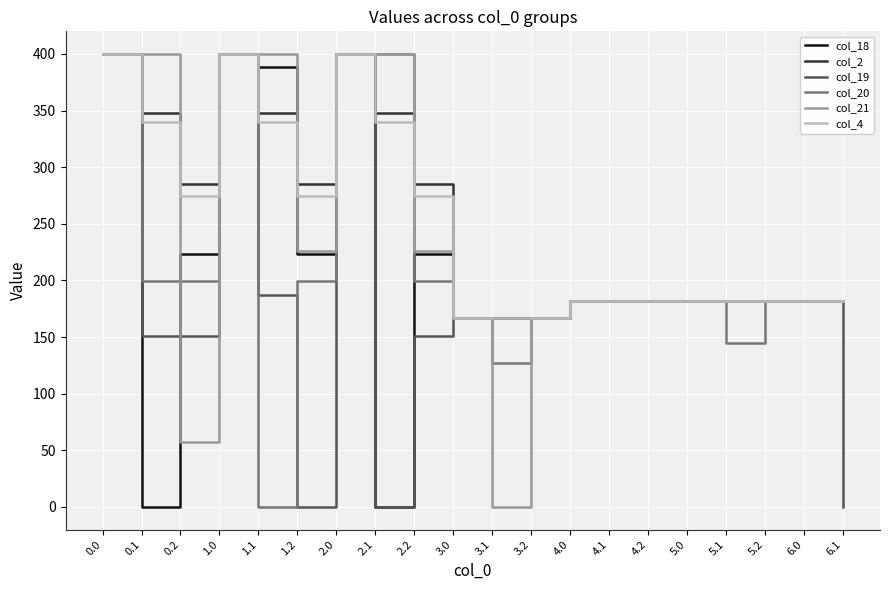

What is the total value across all series at 0.2?

1190.7